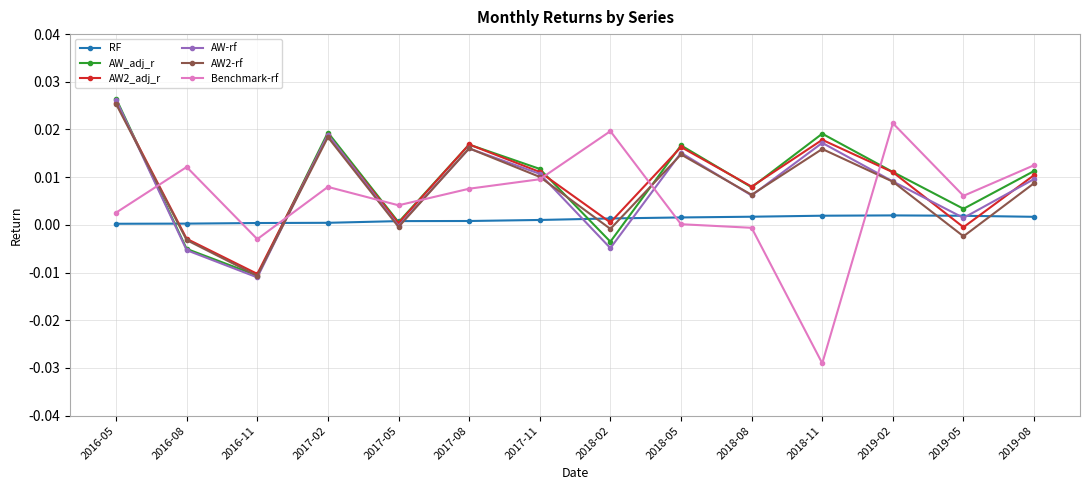

Is this an area chart (filled region under the line)?

No